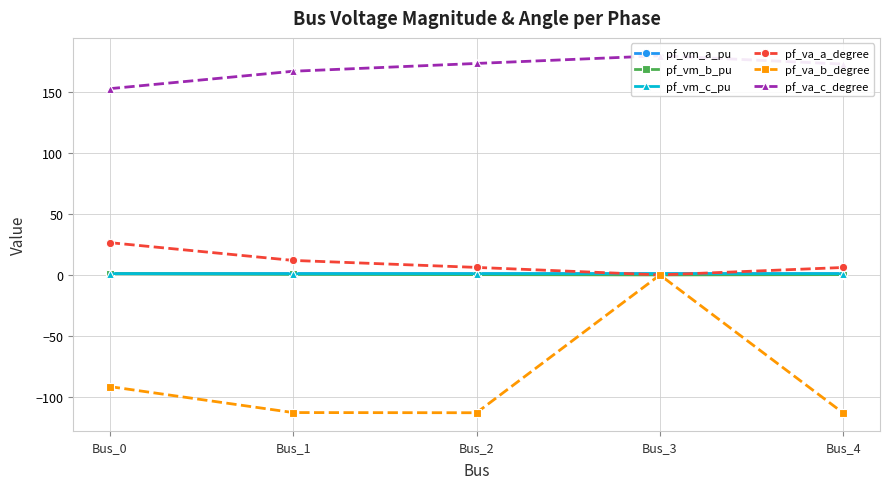

Reading left to right, what are all the values shown in this chart?

pf_vm_a_pu: Bus_0=1.1	Bus_1=1.1	Bus_2=1.1	Bus_3=1.0	Bus_4=1.1
pf_vm_b_pu: Bus_0=1.0	Bus_1=0.5	Bus_2=0.2	Bus_3=0.0	Bus_4=0.3
pf_vm_c_pu: Bus_0=1.1	Bus_1=0.9	Bus_2=1.0	Bus_3=1.0	Bus_4=1.0
pf_va_a_degree: Bus_0=26.5	Bus_1=11.9	Bus_2=6.2	Bus_3=-0.0	Bus_4=6.1
pf_va_b_degree: Bus_0=-91.7	Bus_1=-113.0	Bus_2=-113.2	Bus_3=0.0	Bus_4=-113.5
pf_va_c_degree: Bus_0=153.0	Bus_1=167.3	Bus_2=173.7	Bus_3=180.0	Bus_4=173.1